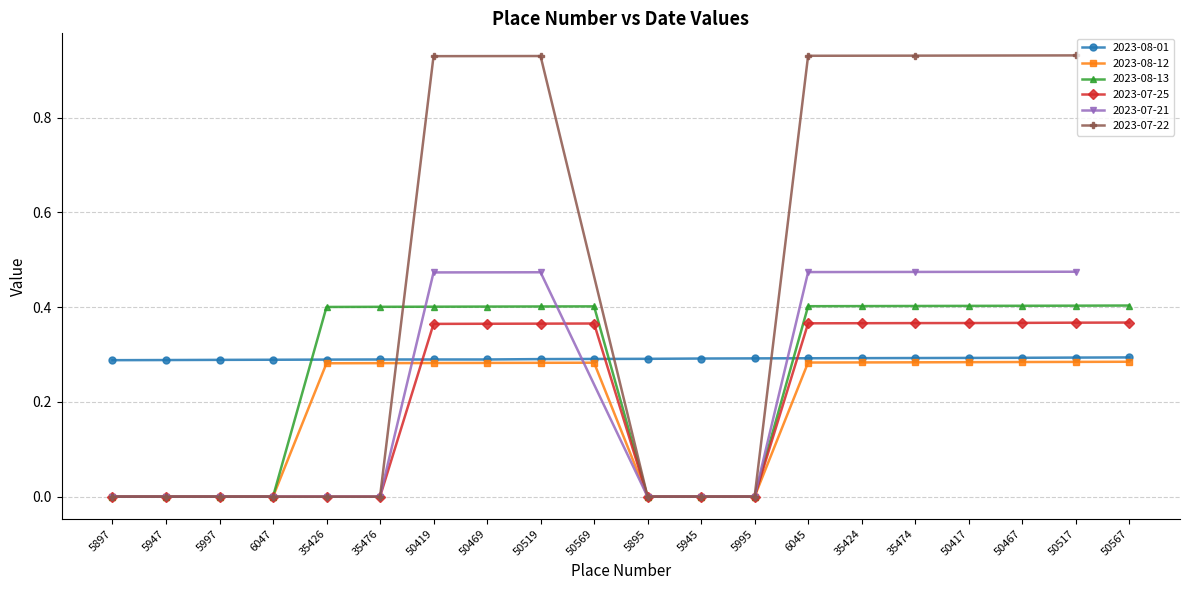

Count the 2023-08-13 values in the range 0 to 1.

20